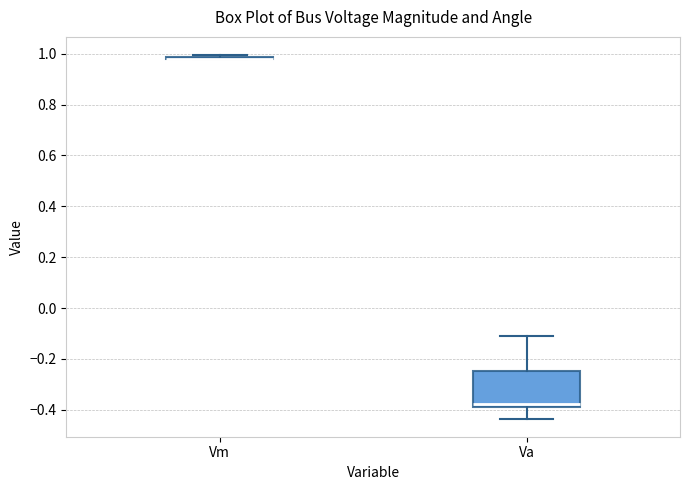

Reading left to right, transcribe this box plot: for each box, give where its median line is, the range the box spans, and where its two whiskers end, as read against the y-axis. The values are not printed on the chart, so give them approximately, as read against the axis.

Vm: box collapsed to a line at 0.98, whiskers 0.98 to 1.00
Va: median -0.38, box -0.40 to -0.24, whiskers -0.44 to -0.10